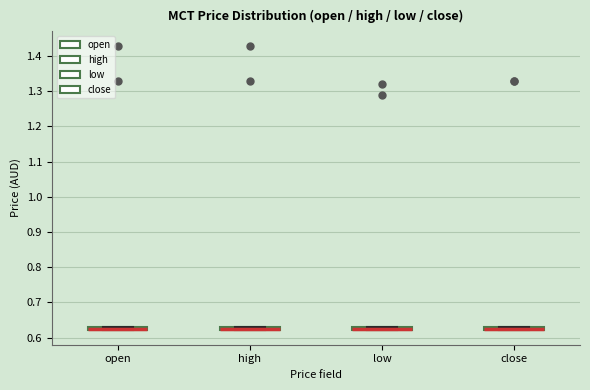

Where is the lower edge of the box for open on the y-axis? The values are not printed on the chart, so give them approximately, as read against the axis.

0.62